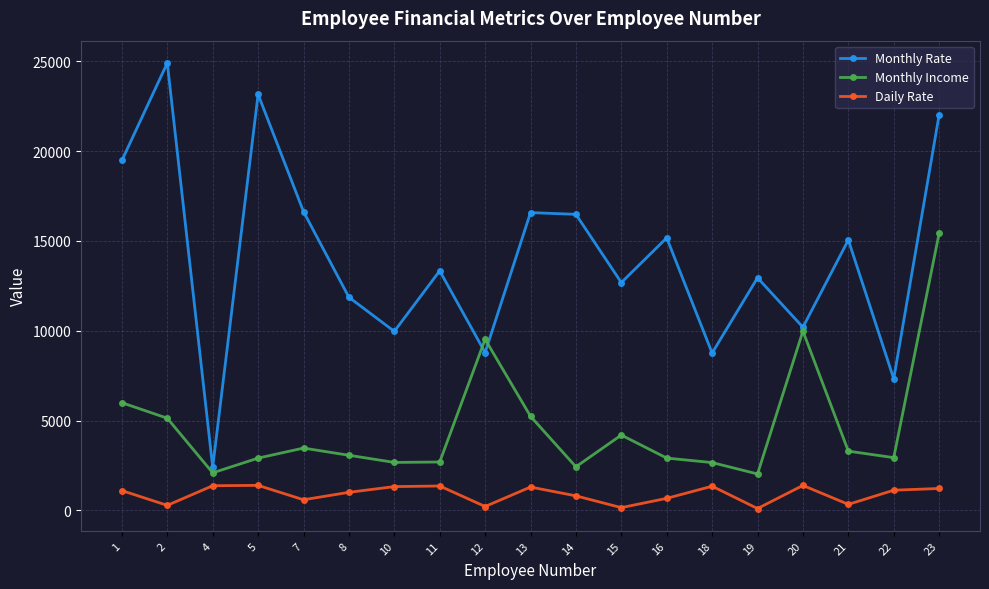

How many categories are shown in the chart?

19